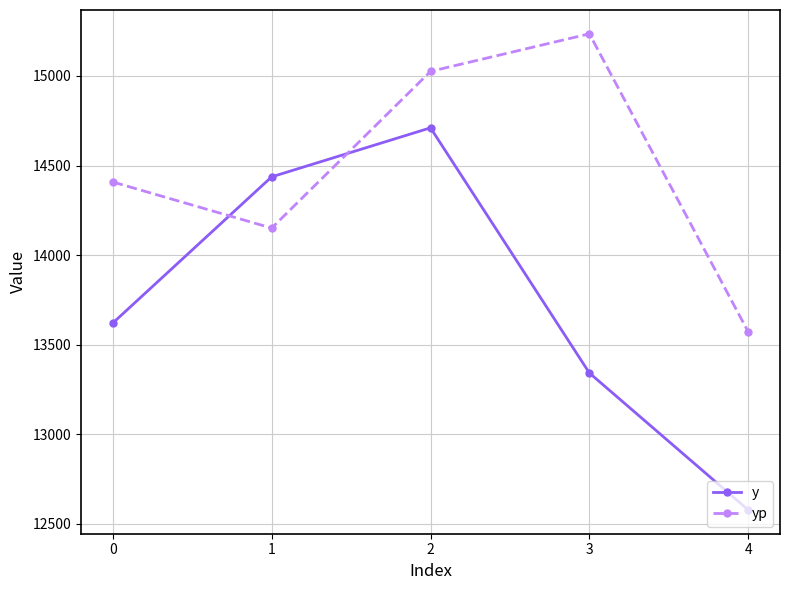

Is the value of y at 0 greater than the value of yp at 3?

No